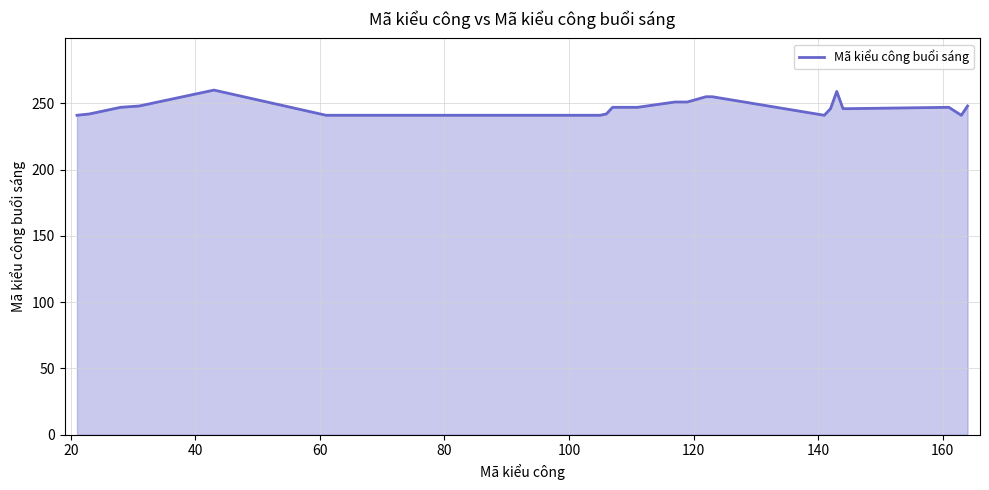

What is the average value?

248